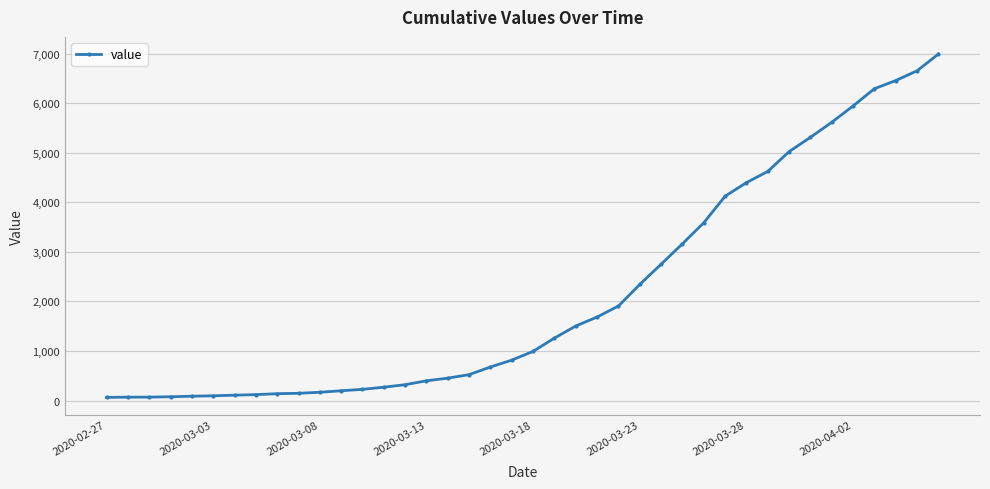

What is the difference between the second highest and second lowest values?

6589